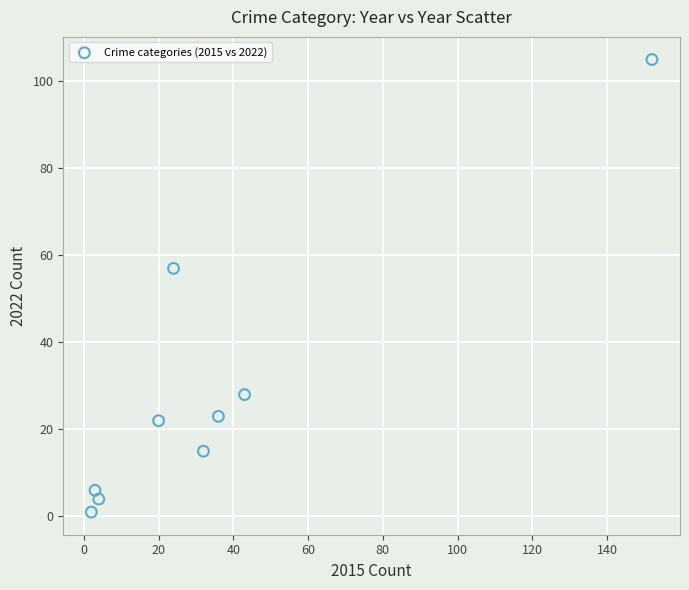

What is the range of X values (max minus min)?

150